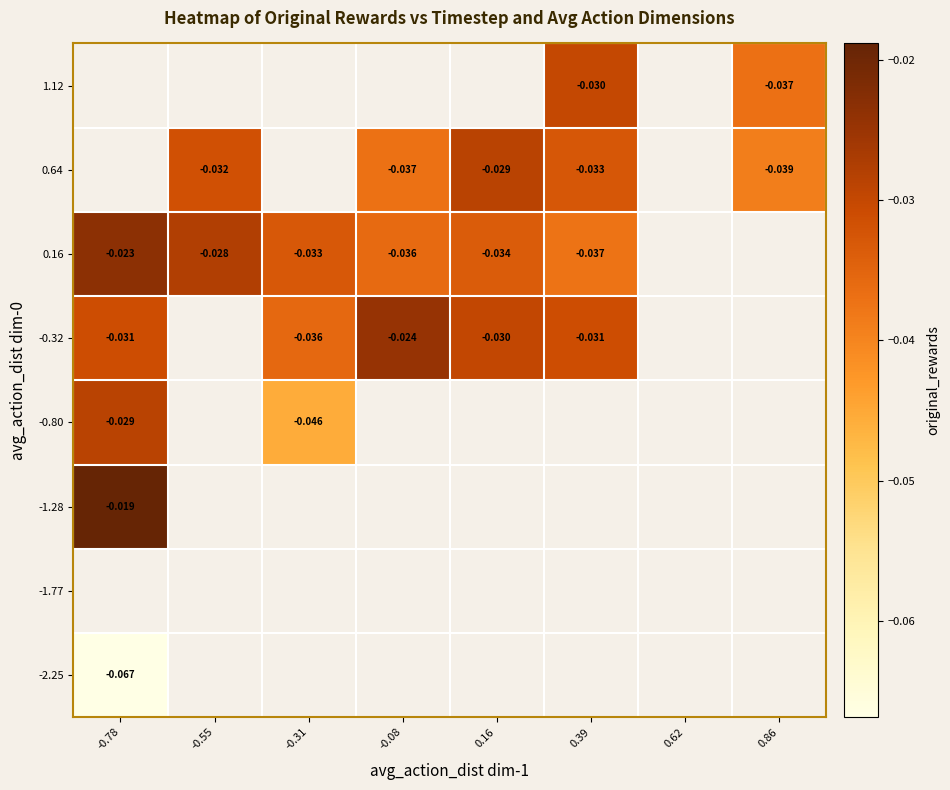

How many data points does each series have?

8